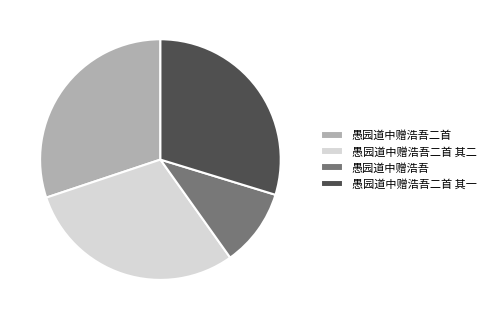

How many slices are in this pie chart?

4